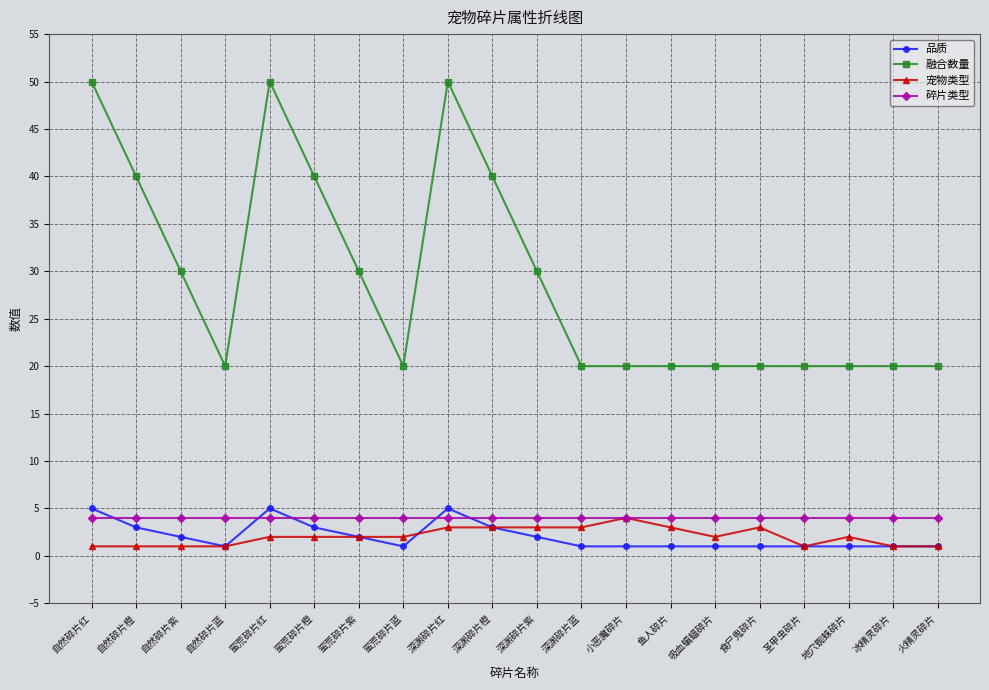

What value does the 品质 series have at 深渊碎片橙?

3